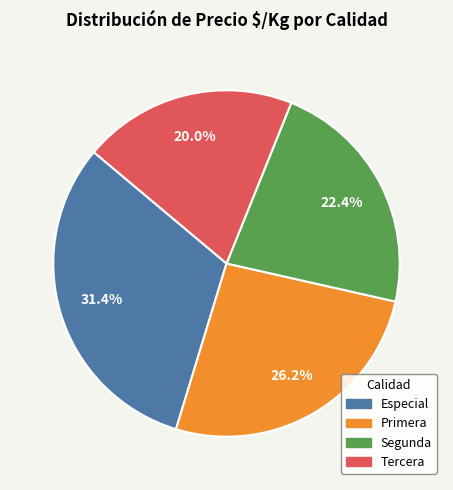

True or false: Tercera accounts for 30% of the total.

False